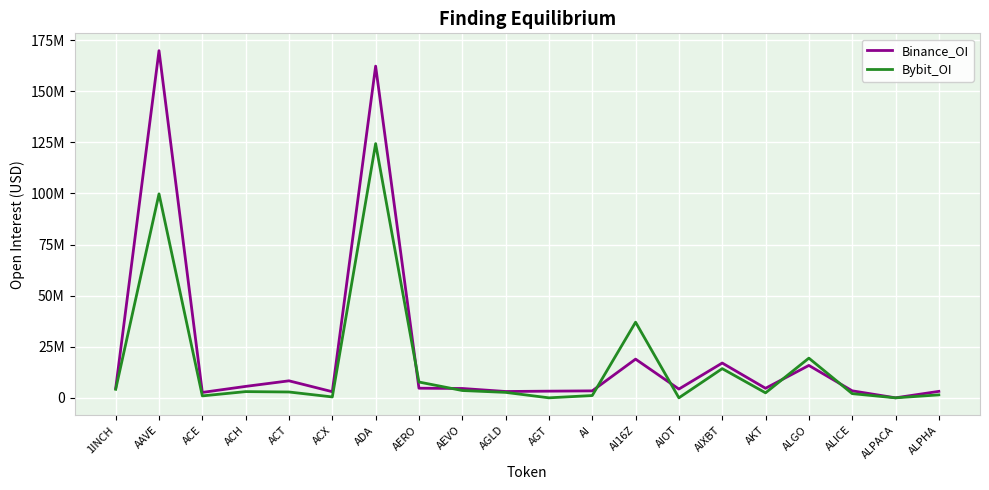

Reading right to left, what are all the values shown in this chart?

Binance_OI: ALPHA=3165449	ALPACA=4082	ALICE=3432955	ALGO=15855480	AKT=4668207	AIXBT=17030237	AIOT=4290807	AI16Z=18936412	AI=3408573	AGT=3265626	AGLD=3101004	AEVO=4575665	AERO=4707106	ADA=162298375	ACX=2998495	ACT=8323923	ACH=5593617	ACE=2641771	AAVE=169857382	1INCH=4619789
Bybit_OI: ALPHA=1451996	ALPACA=0	ALICE=2053911	ALGO=19417092	AKT=2441049	AIXBT=14286983	AIOT=0	AI16Z=37012366	AI=1125330	AGT=0	AGLD=2668850	AEVO=3578976	AERO=7739637	ADA=124383624	ACX=439918	ACT=2858002	ACH=3042800	ACE=952415	AAVE=99795781	1INCH=4178328